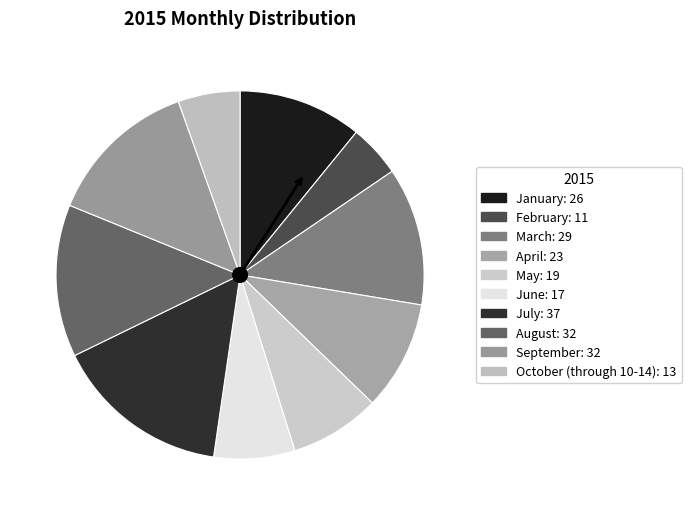

To the nearest percent, what is the difference between the largest and smallest slice percentages?

11%